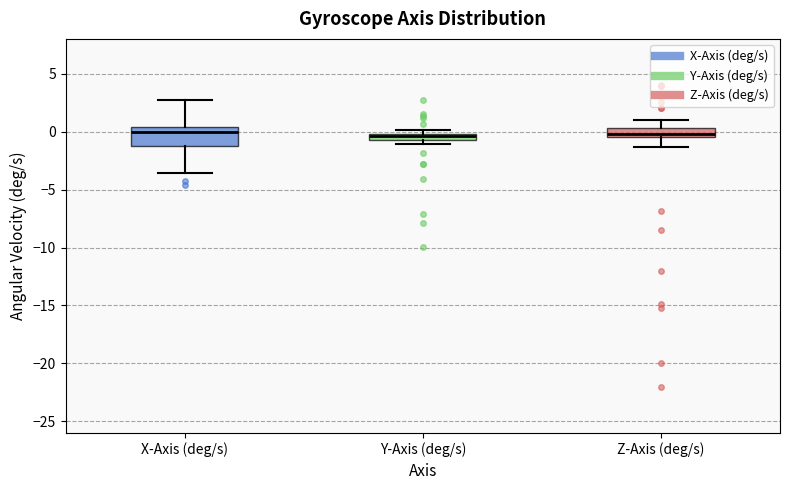

Which box is the tallest, from its lower edge to its upper edge?

X-Axis (deg/s)